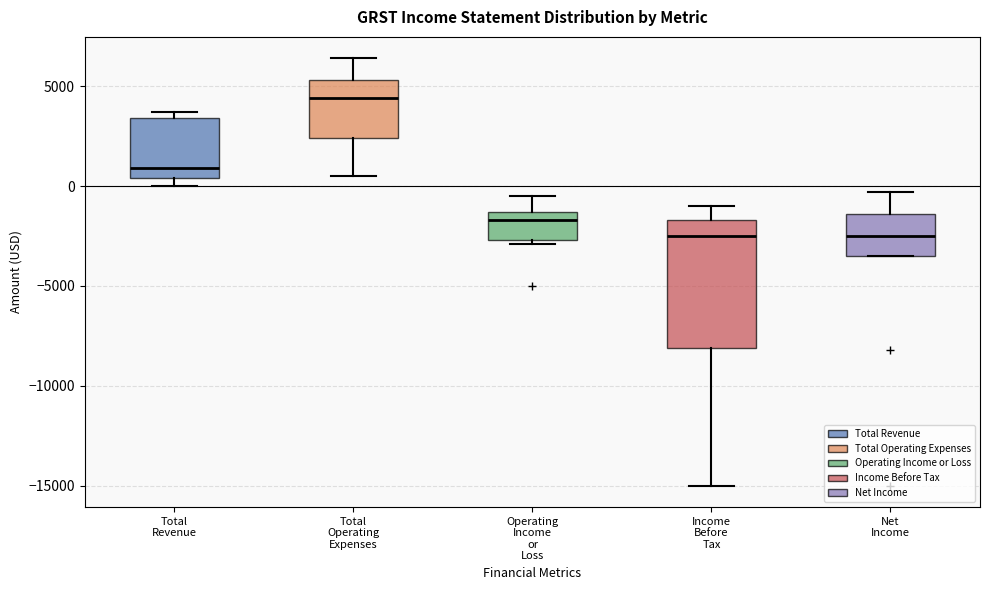

Reading left to right, transcribe this box plot: for each box, give where its median line is, the range the box spans, and where its two whiskers end, as read against the y-axis. The values are not printed on the chart, so give them approximately, as read against the axis.

Total Revenue: median 1000, box 500 to 3500, whiskers 0 to 3500 (just above the box's upper edge)
Total Operating Expenses: median 4500, box 2500 to 5500, whiskers 500 to 6500
Operating Income or Loss: median -1500 (just below the box's upper edge), box -2500 to -1500, whiskers -3000 to -500
Income Before Tax: median -2500, box -8000 to -1500, whiskers -15000 to -1000
Net Income: median -2500, box -3500 to -1500, whiskers -3500 to -500